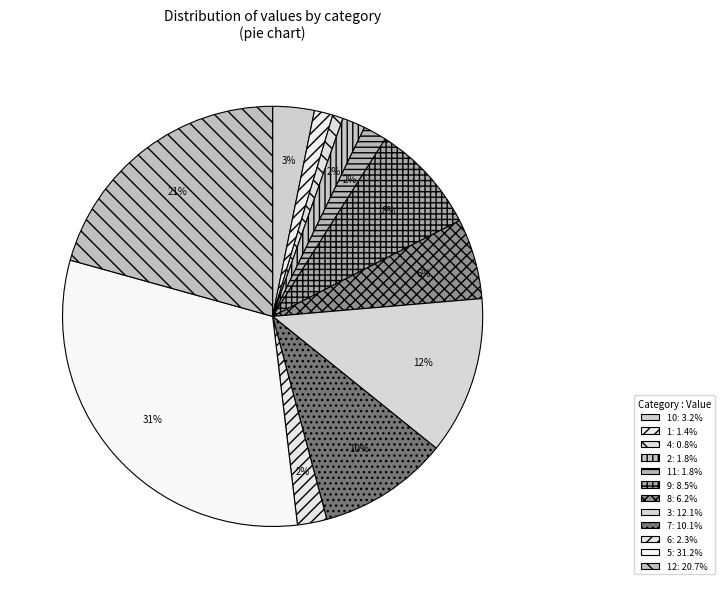

Which slice is the smallest?

4